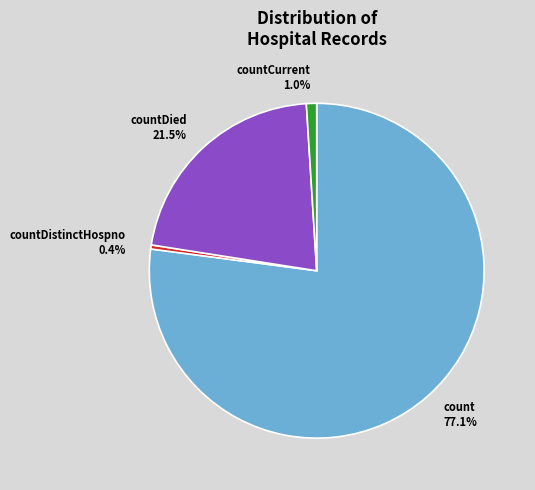

To the nearest percent, what portion does count represent?

77%